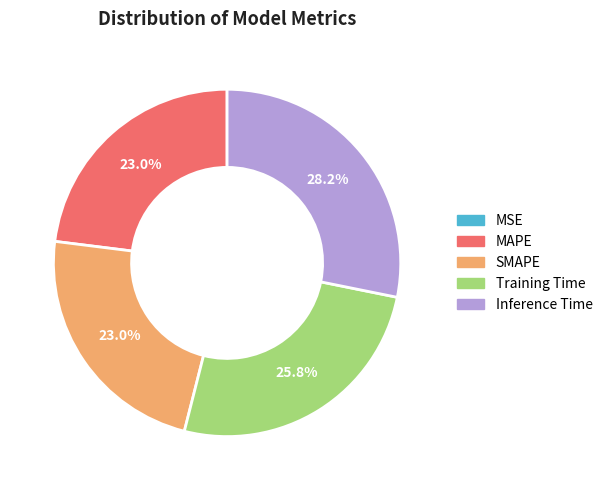

What percentage is NOT represented by MAPE?

77.0%